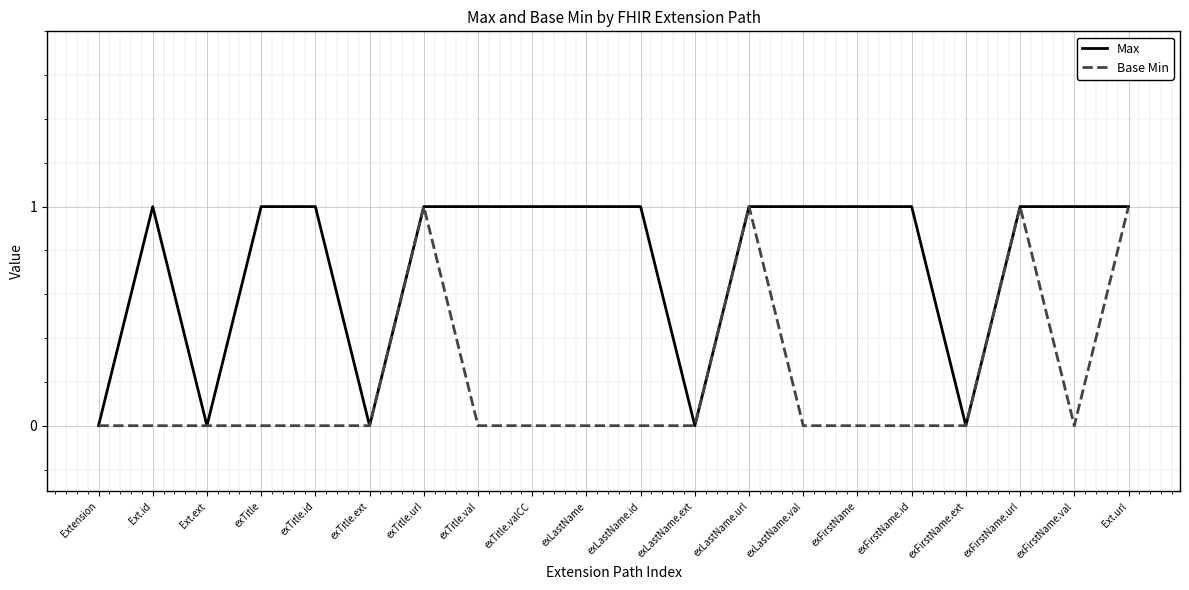

How many series are shown in this chart?

2